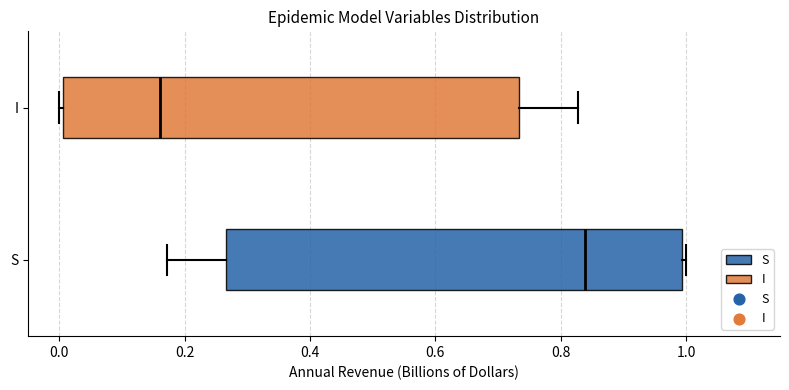

Reading bottom to top, read every box against the x-axis: the position of its median line, the range the box covers, and the ends of its whiskers. The values are not printed on the chart, so give them approximately, as read against the axis.

S: median 0.84, box 0.26 to 1.00, whiskers 0.18 to 1.00 (just right of the box's right edge)
I: median 0.16, box 0.00 to 0.74, whiskers 0.00 (just left of the box's left edge) to 0.82